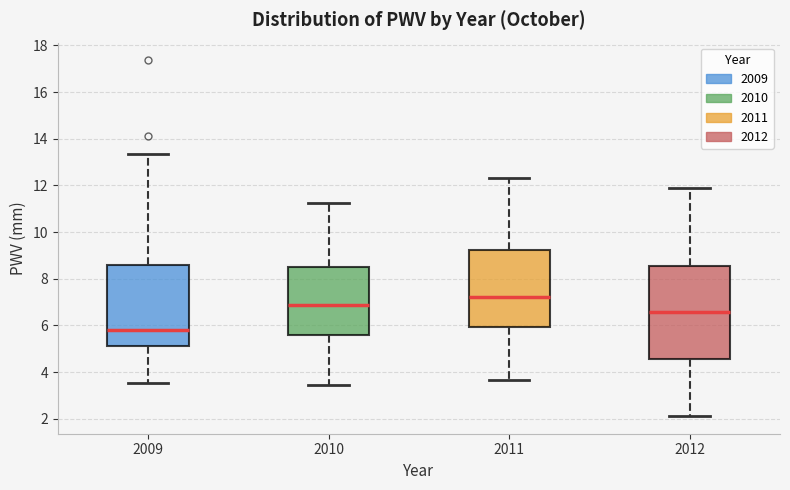

Which box has the lowest median line?

2009